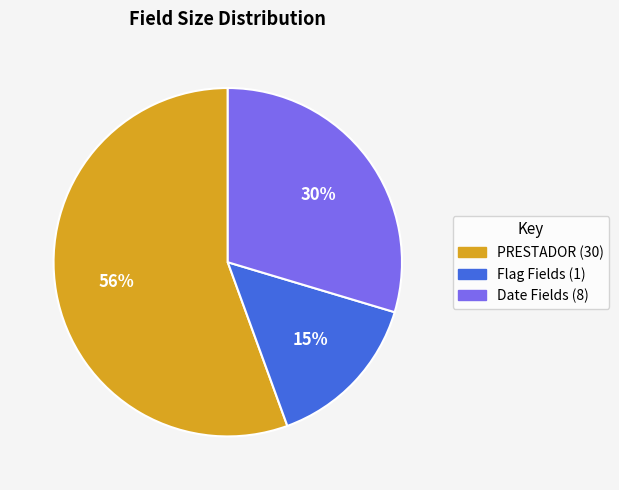

To the nearest percent, what is the average slice percentage?

33%